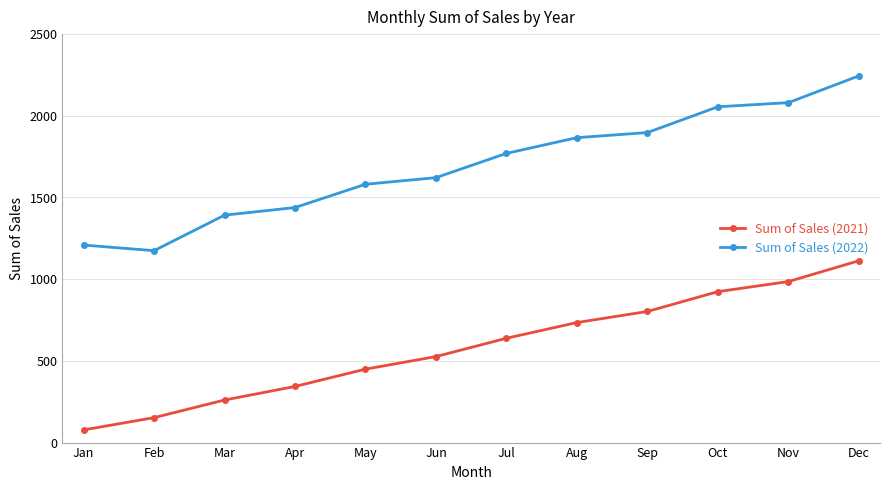

True or false: Sum of Sales (2021) and Sum of Sales (2022) intersect in this chart.

False